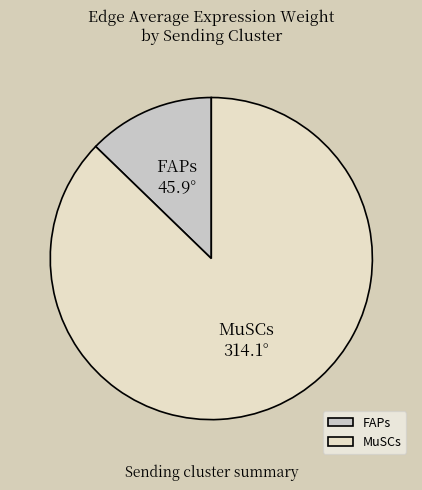

Rank the categories by value from lowest to highest.

FAPs, MuSCs